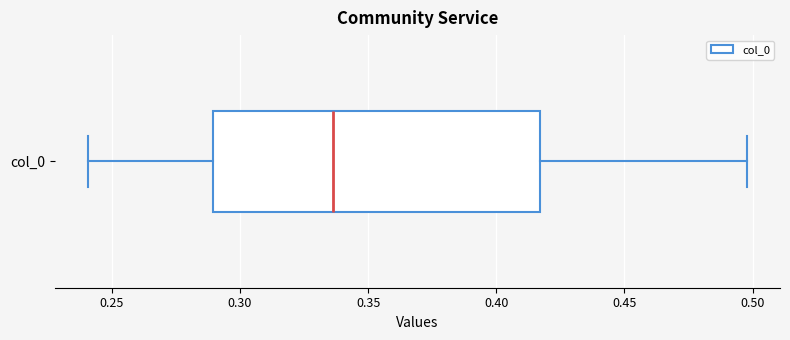

Where does the left whisker of the box for col_0 end on the x-axis? The values are not printed on the chart, so give them approximately, as read against the axis.

0.240